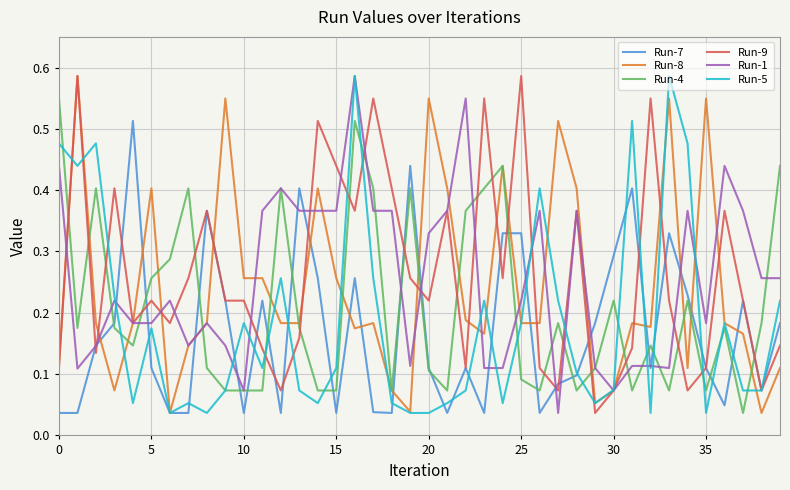

Is this an area chart (filled region under the line)?

No